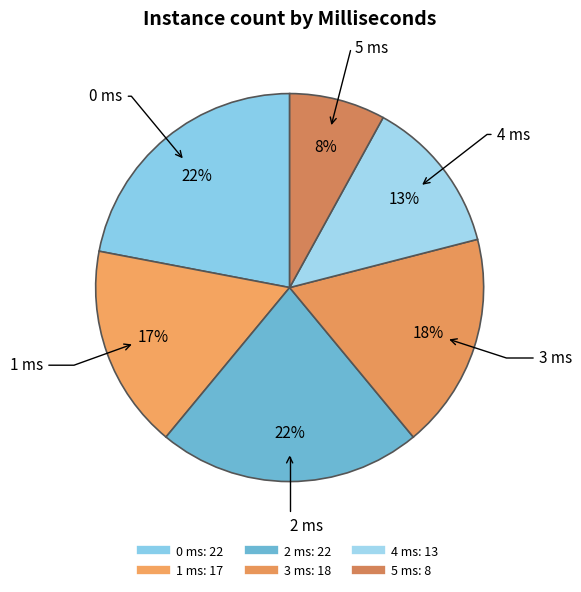

To the nearest percent, what percentage of the pie is 4?

13%